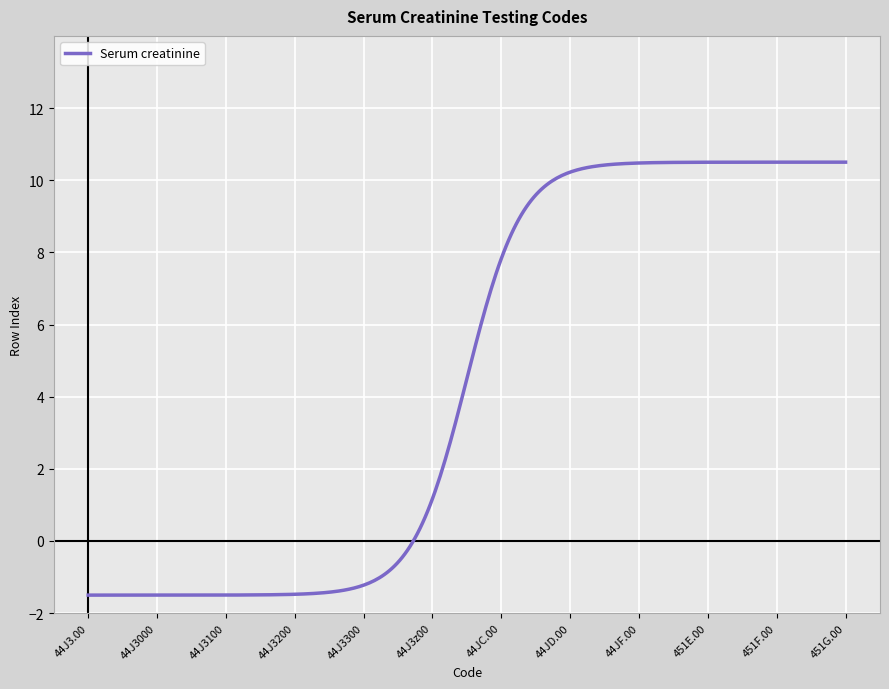

What is the smallest value displayed?

-1.5